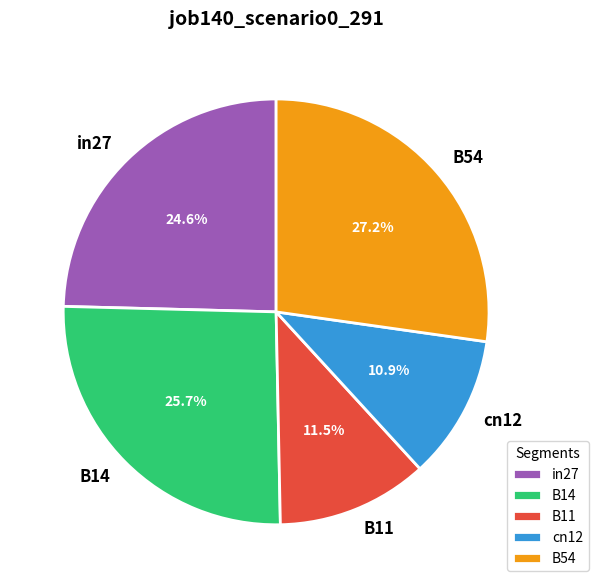

What is the smallest slice in the pie chart?

cn12